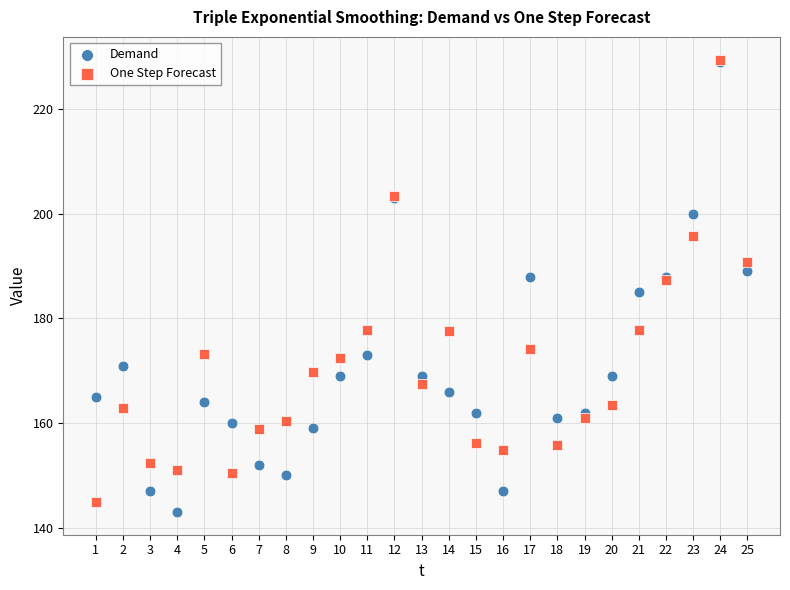

Which series contains the lowest Y value?

Demand